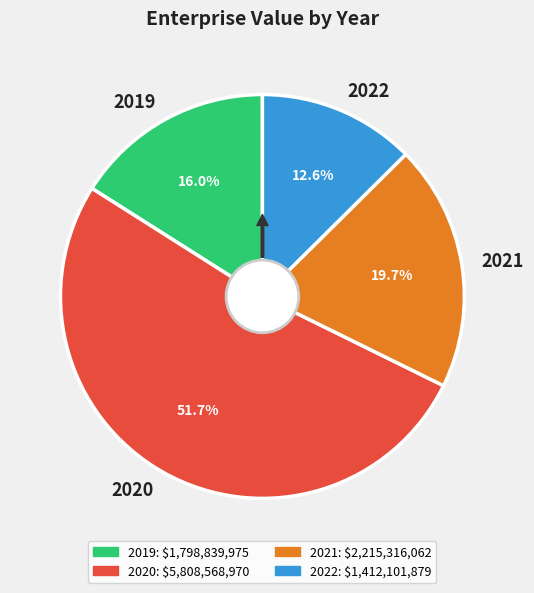

Which has a higher value, 2019 or 2022?

2019